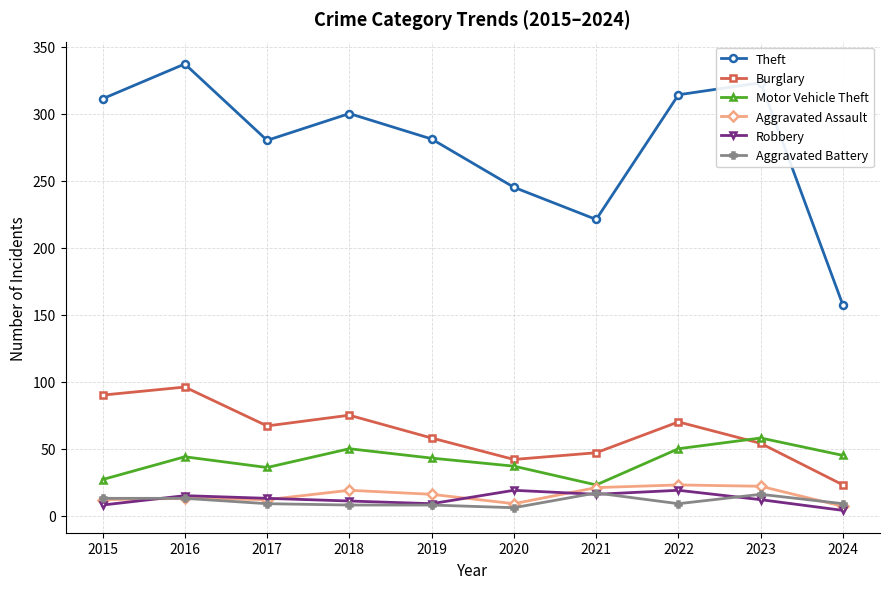

Is the value of Theft at 2015 greater than the value of Motor Vehicle Theft at 2021?

Yes